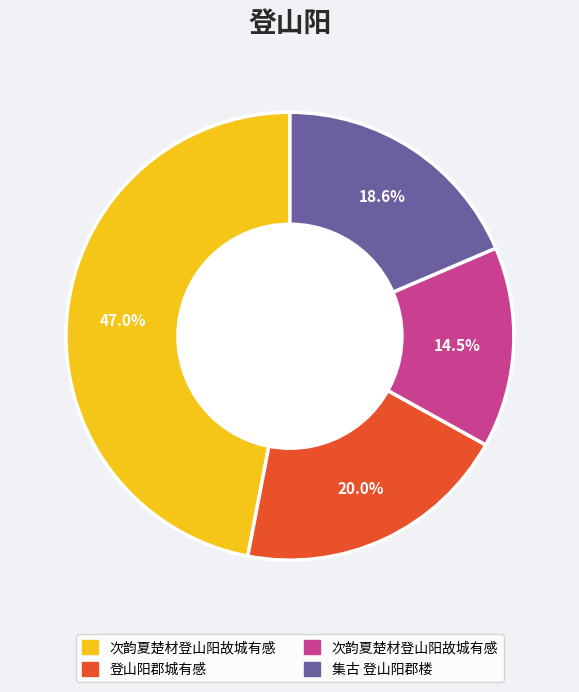

Is there any slice that represents more than half of the pie?

No